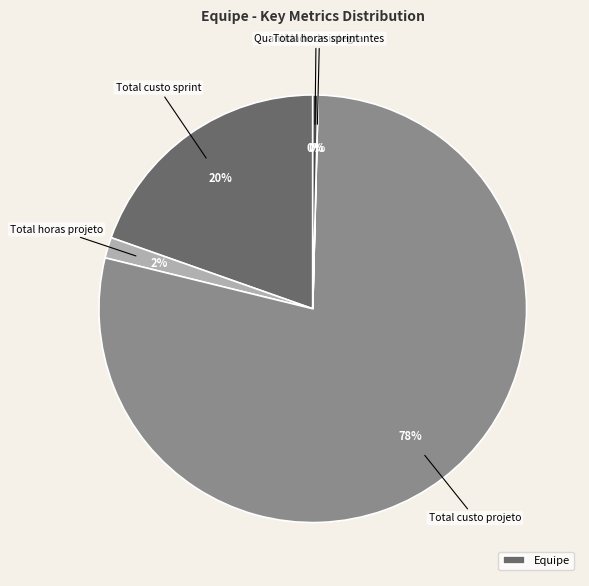

To the nearest percent, what is the difference between the largest and smallest slice percentages?

78%